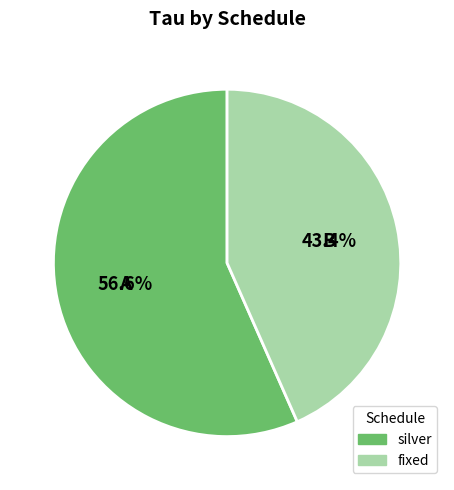

How many slices are in this pie chart?

2